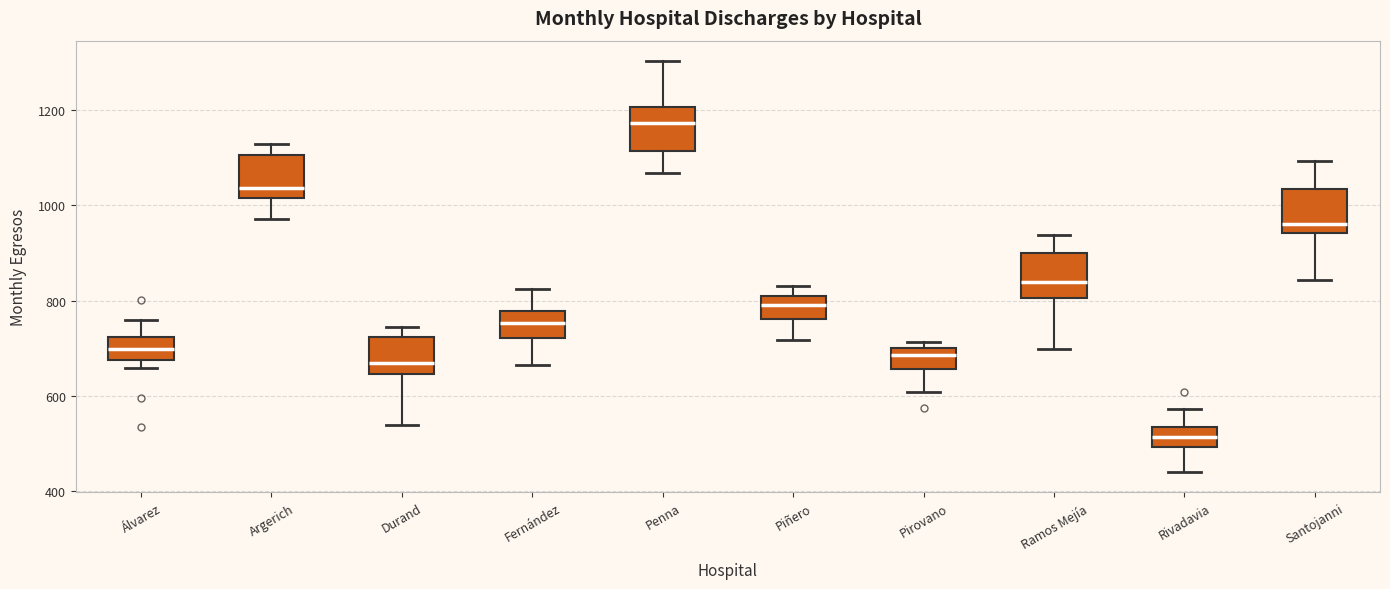

Reading left to right, transcribe this box plot: for each box, give where its median line is, the range the box spans, and where its two whiskers end, as read against the y-axis. The values are not printed on the chart, so give them approximately, as read against the axis.

Álvarez: median 700, box 680 to 720, whiskers 660 to 760
Argerich: median 1040, box 1020 to 1100, whiskers 980 to 1120
Durand: median 660, box 640 to 720, whiskers 540 to 740
Fernández: median 760, box 720 to 780, whiskers 660 to 820
Penna: median 1180, box 1120 to 1200, whiskers 1060 to 1300
Piñero: median 800 (inside the box), box 760 to 800, whiskers 720 to 840
Pirovano: median 680, box 660 to 700, whiskers 600 to 720
Ramos Mejía: median 840, box 800 to 900, whiskers 700 to 940
Rivadavia: median 520, box 500 to 540, whiskers 440 to 580
Santojanni: median 960, box 940 to 1040, whiskers 840 to 1100